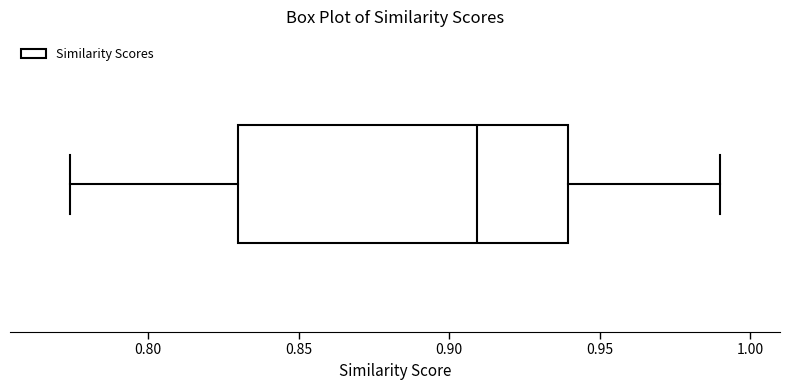

Transcribe this box plot: give where the median line is, the range the box spans, and where the two whiskers end, as read against the x-axis. The values are not printed on the chart, so give them approximately, as read against the axis.

median 0.910, box 0.830 to 0.940, whiskers 0.775 to 0.990